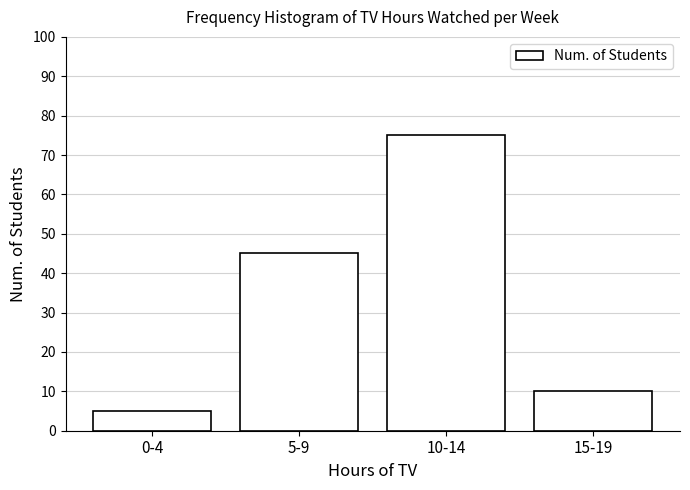

Reading left to right, list all the values displayed in this chart.

0-4=5	5-9=45	10-14=75	15-19=10